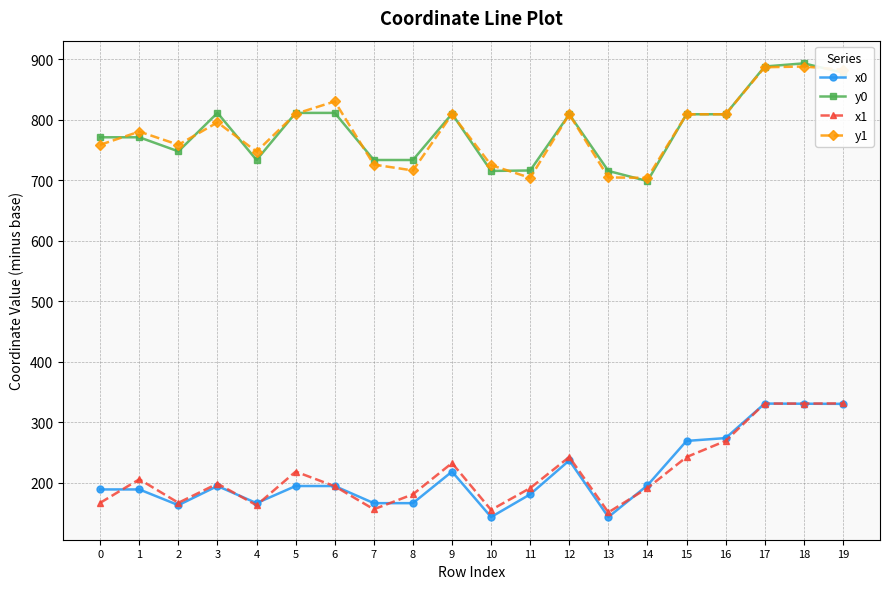

What is the sum of all x1 values?

4318.7